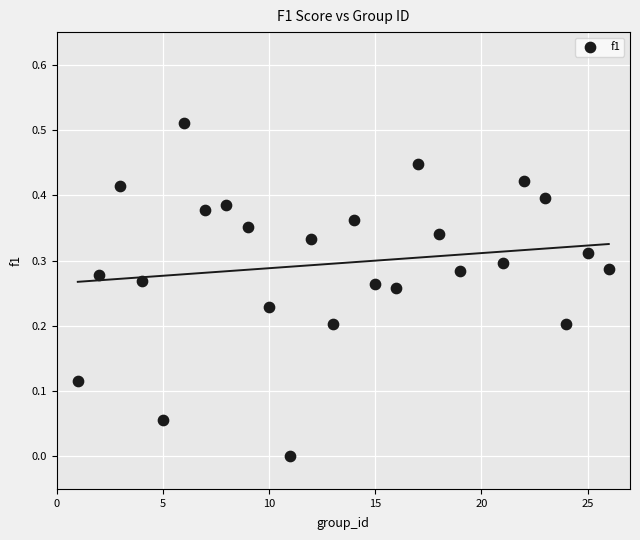

What is the range of X values (max minus min)?

25.0